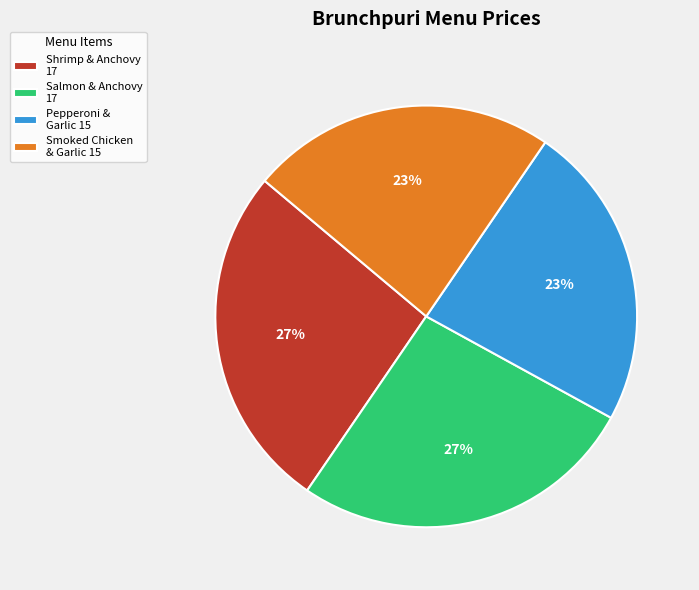

True or false: Salmon & Anchovy 17 accounts for 27% of the total.

True